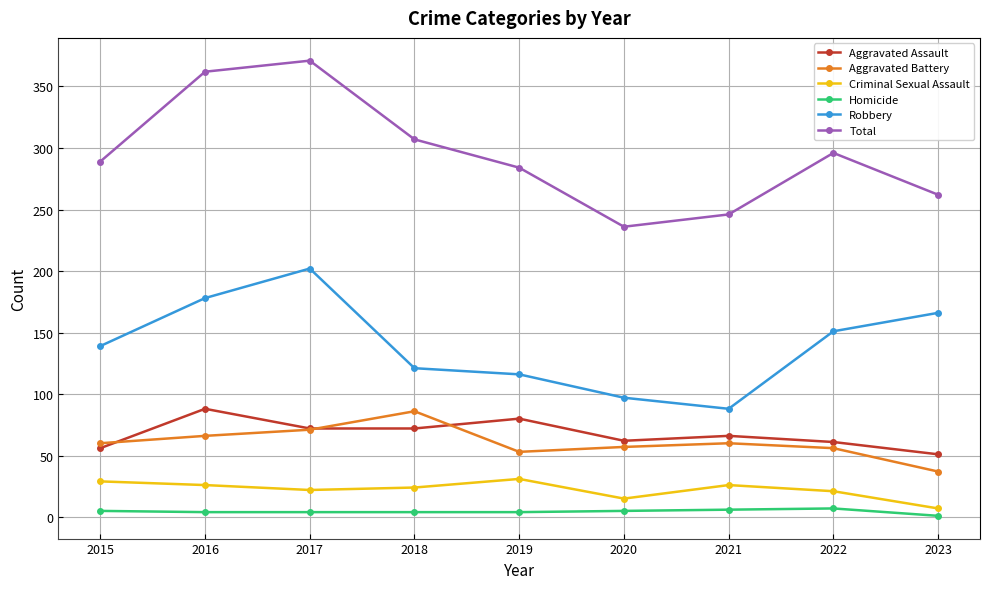

What is the difference between the second highest and second lowest values in the Total series?

116